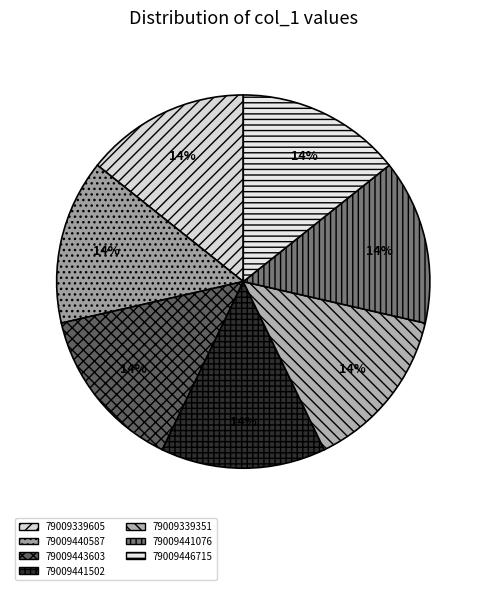

Does any single category account for the majority?

No